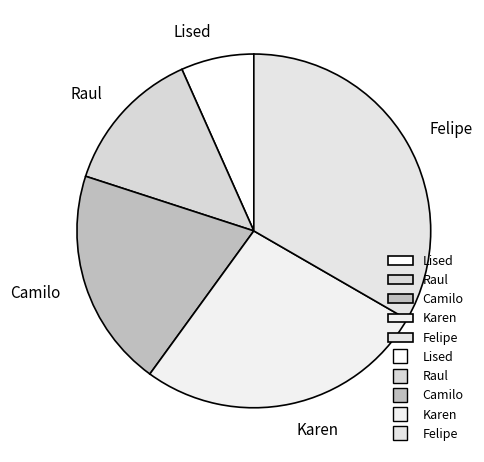

What is the ratio of the value at Raul to the value at Karen?

0.5